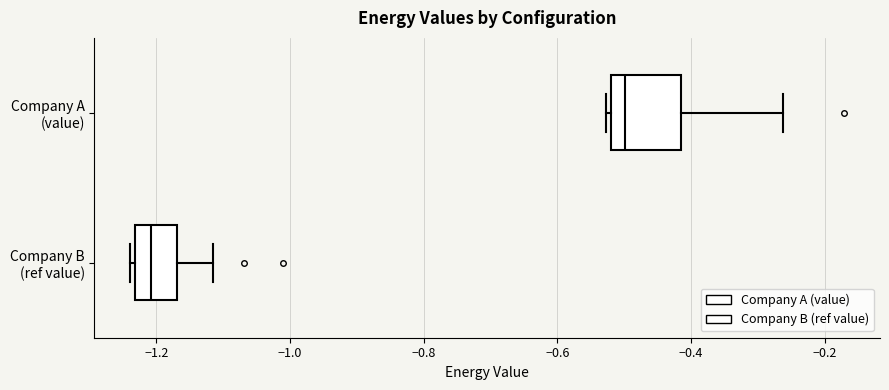

Where does the median line of the box for Company B (ref value) sit on the x-axis? The values are not printed on the chart, so give them approximately, as read against the axis.

-1.20